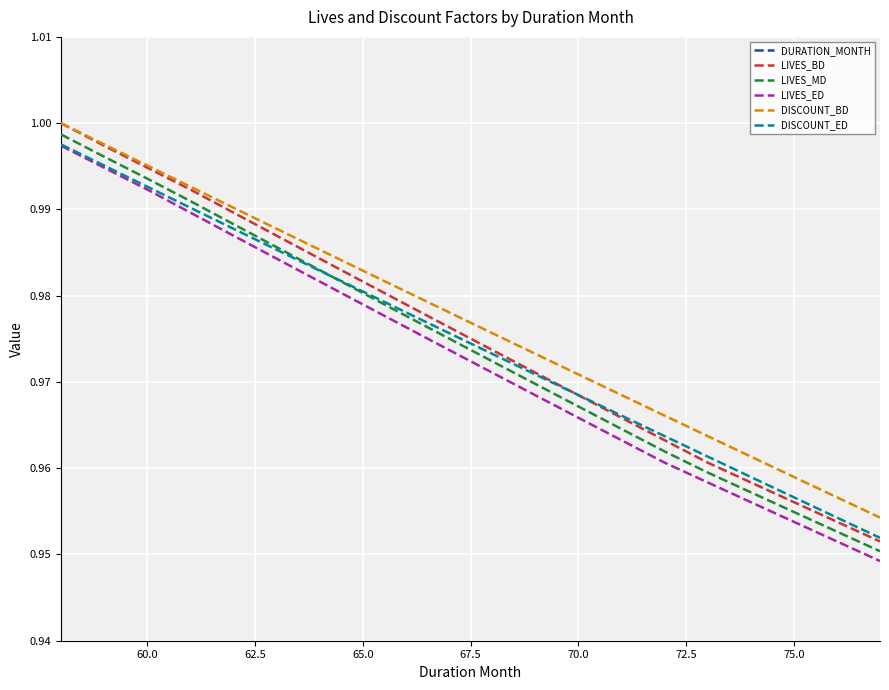

True or false: LIVES_ED and LIVES_MD intersect in this chart.

False